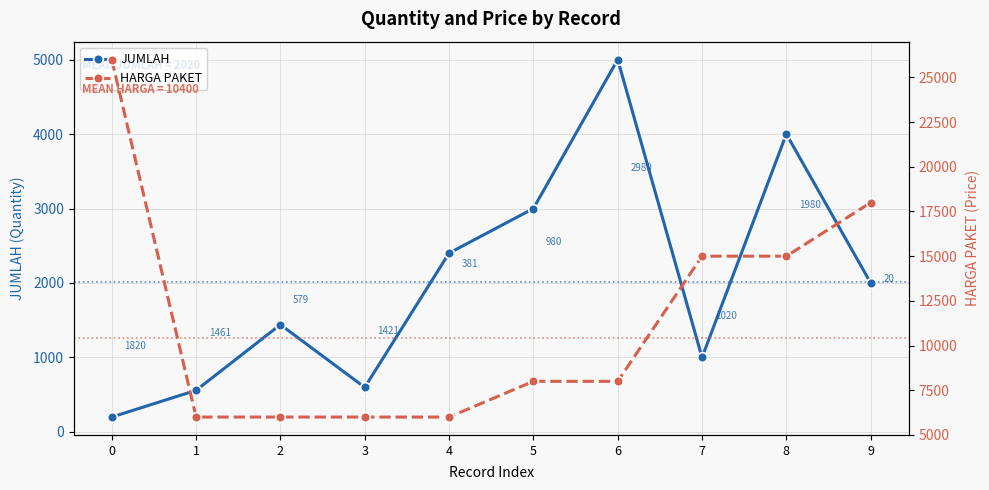

At which label is JUMLAH closest to 2600?

4